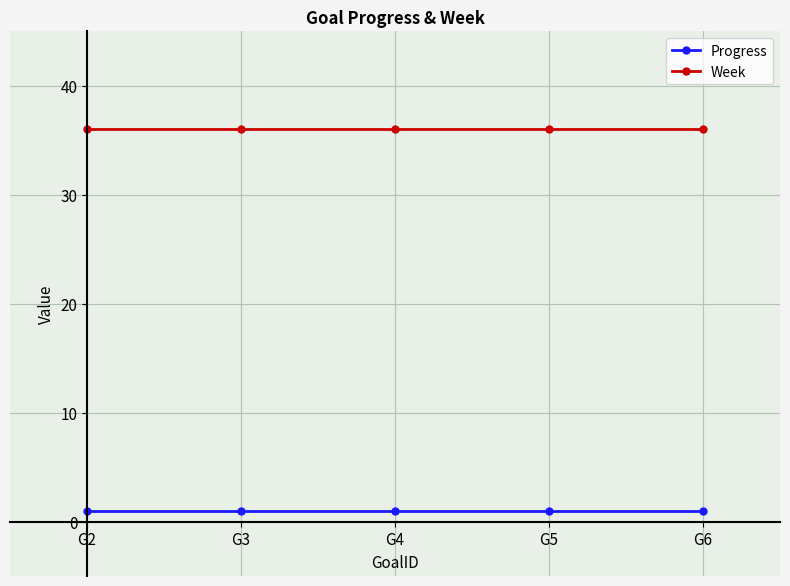

True or false: Progress has more than 2 interior local peaks.

False